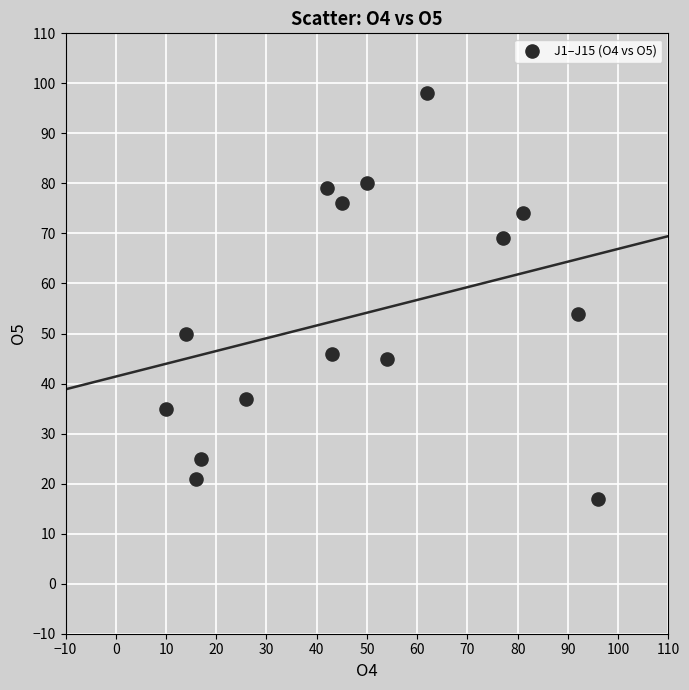

What is the range of X values (max minus min)?

86